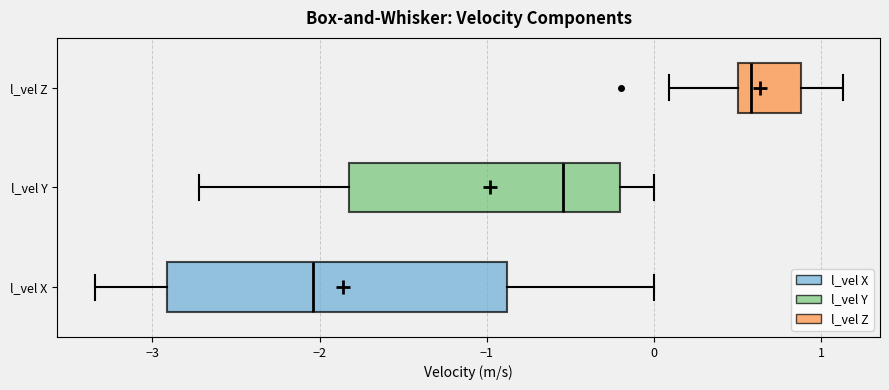

Which box's median line is the furthest to the left?

l_vel X